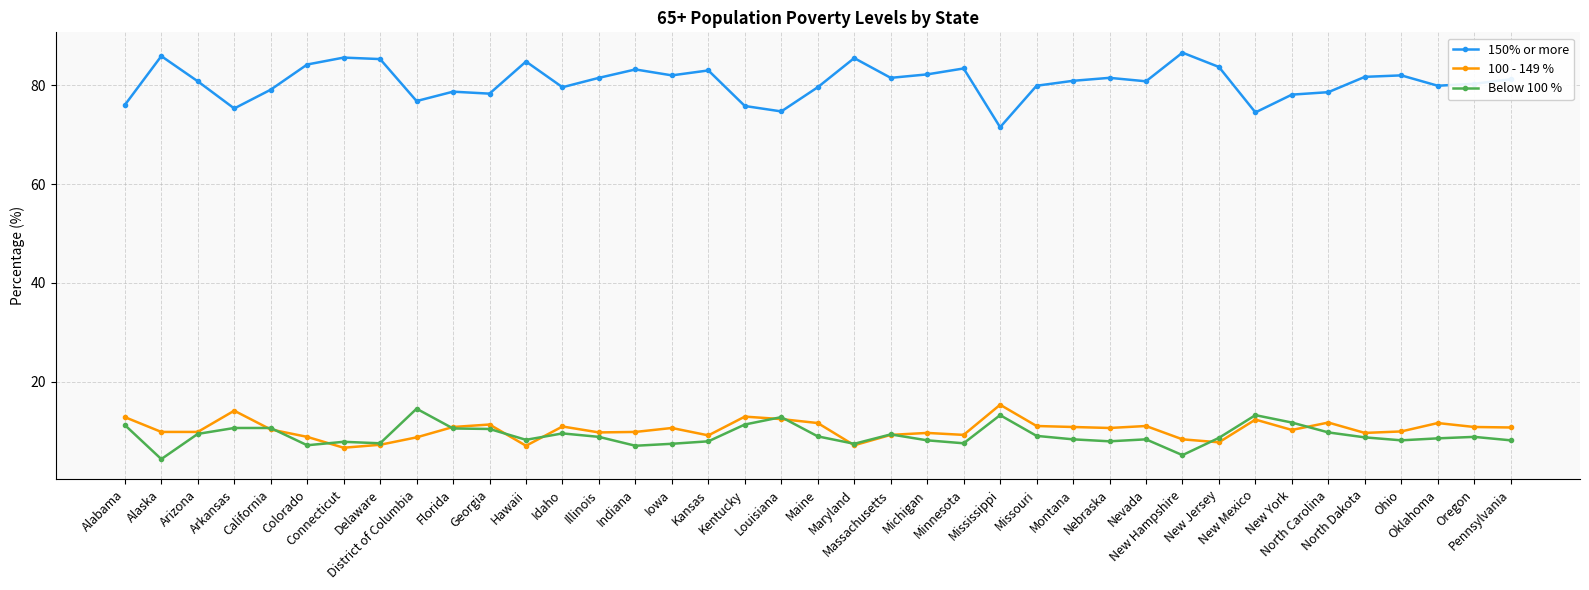

What is the difference between the 100 - 149 % values at Mississippi and Missouri?

4.3